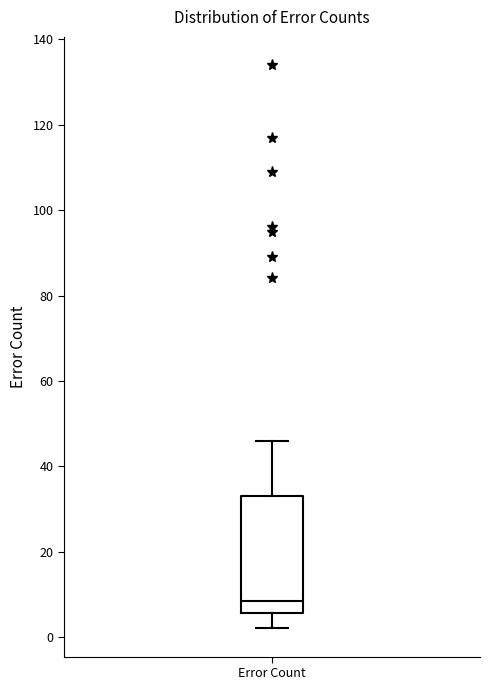

Where is the lower edge of the box for Error Count on the y-axis? The values are not printed on the chart, so give them approximately, as read against the axis.

6